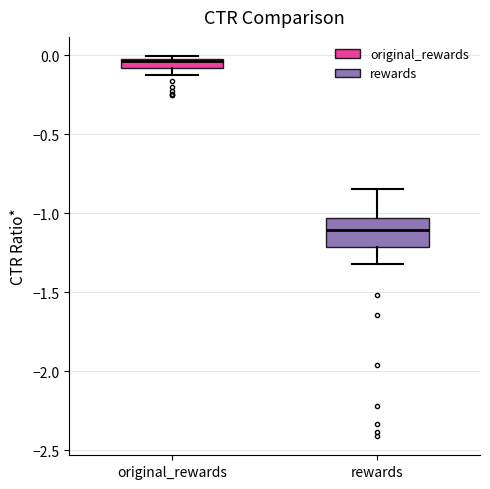

Which box is the tallest, from its lower edge to its upper edge?

rewards